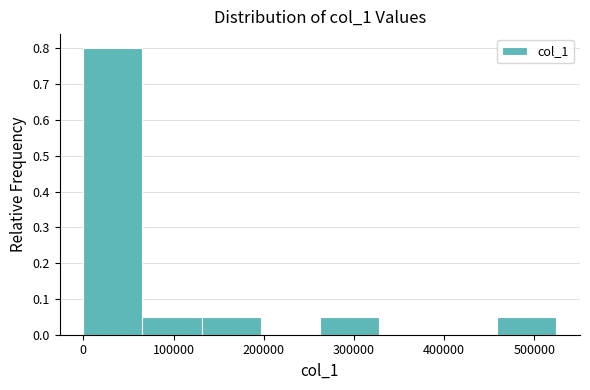

Which range on the x-axis has the tallest bar?

0 to 70000